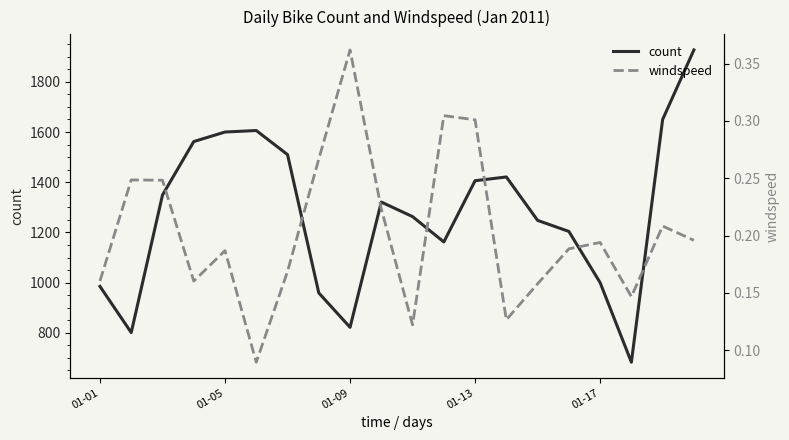

At how many categories does at least one series exceed 327?

20